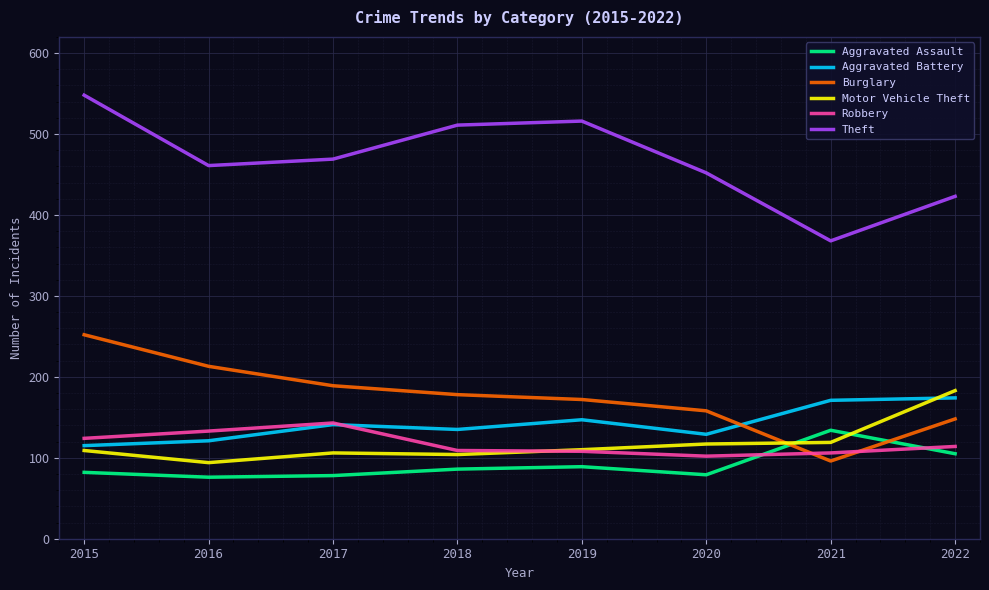

What is the difference between the second highest and minimum values in the Burglary series?

117